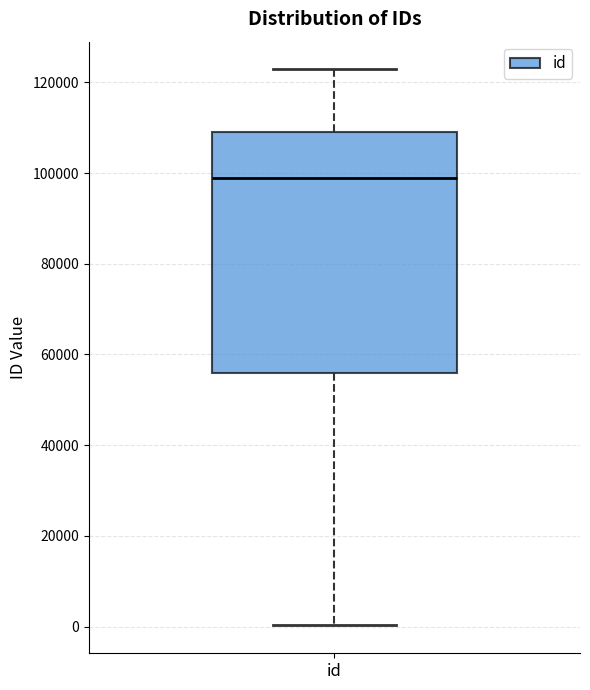

Transcribe this box plot: give where the median line is, the range the box spans, and where the two whiskers end, as read against the y-axis. The values are not printed on the chart, so give them approximately, as read against the axis.

median 98000, box 56000 to 110000, whiskers 0 to 122000